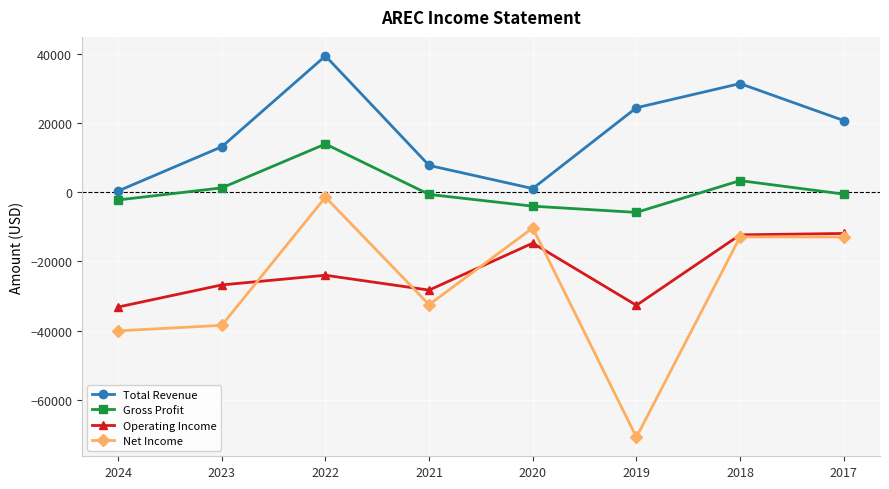

List the series in order of their peak value, highest first.

Total Revenue, Gross Profit, Net Income, Operating Income